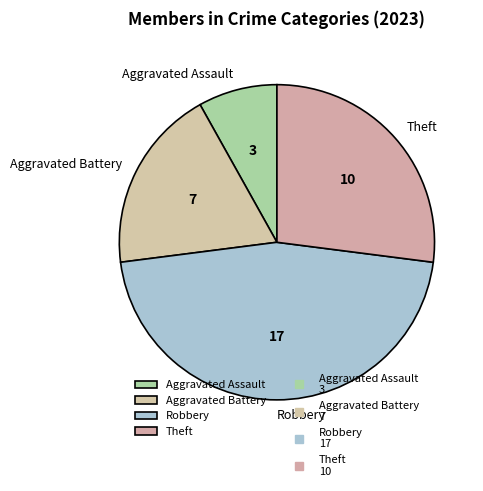

Which slice is the smallest?

Aggravated Assault